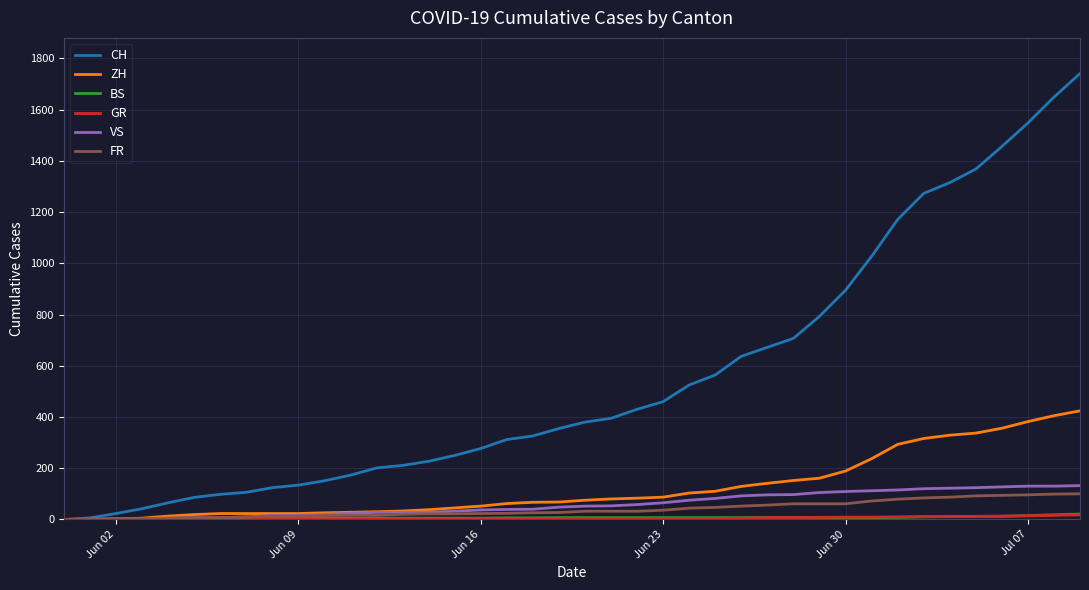

Which series has the largest total across all categories?

CH